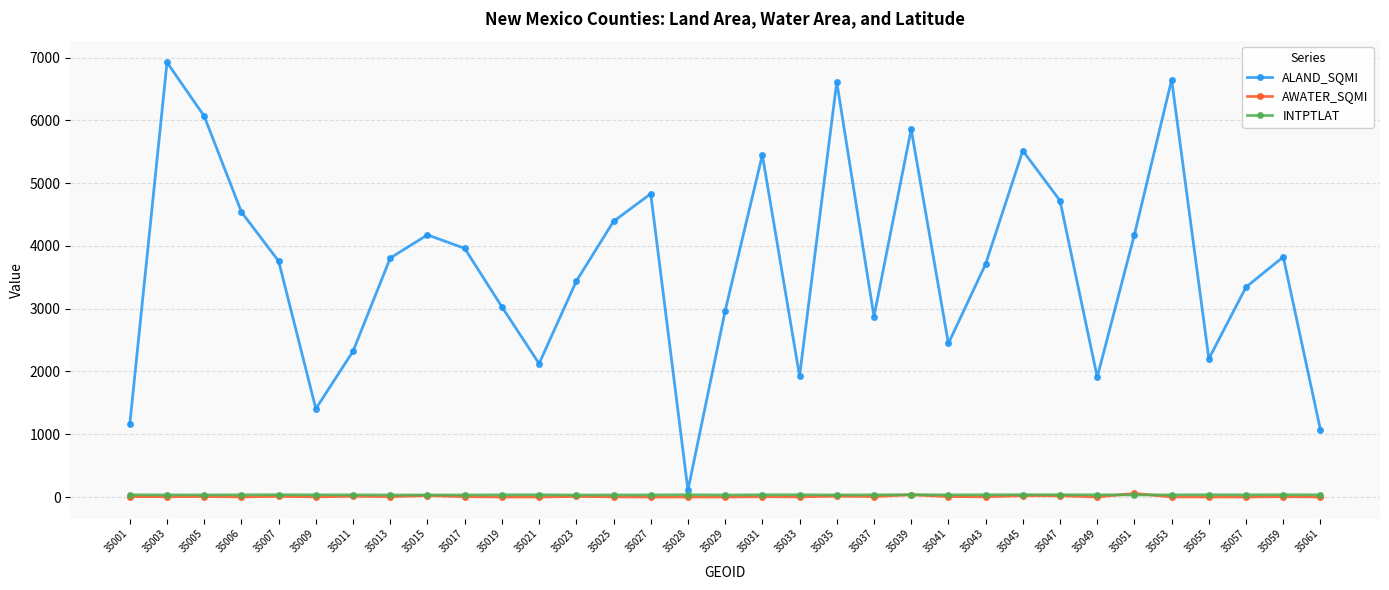

What is the maximum value shown in the chart?

6924.2